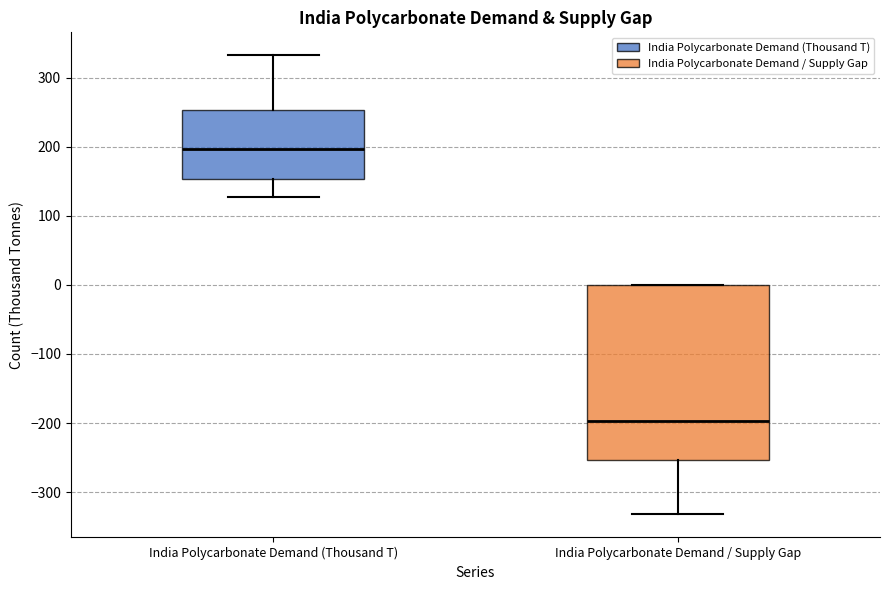

Which box is the tallest, from its lower edge to its upper edge?

India Polycarbonate Demand / Supply Gap